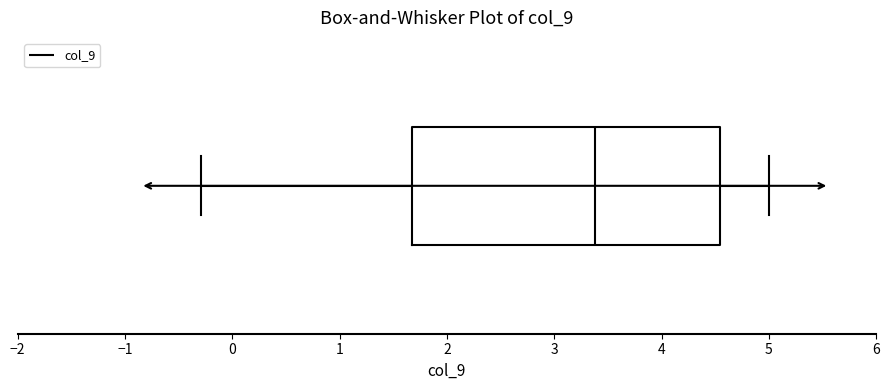

Where is the right edge of the box on the x-axis? The values are not printed on the chart, so give them approximately, as read against the axis.

4.5